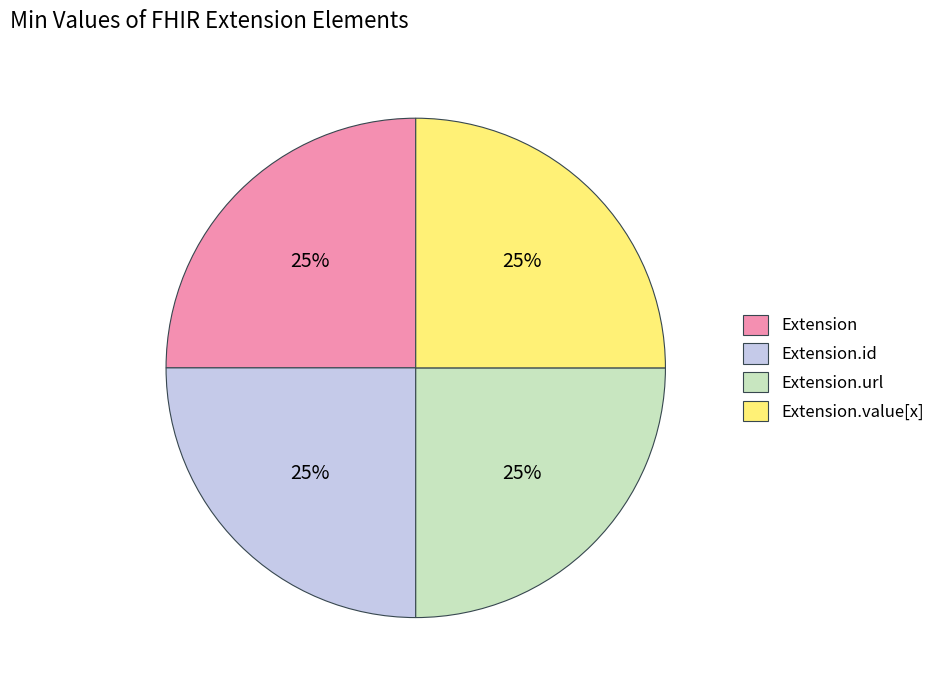

To the nearest percent, what is the average slice percentage?

25%